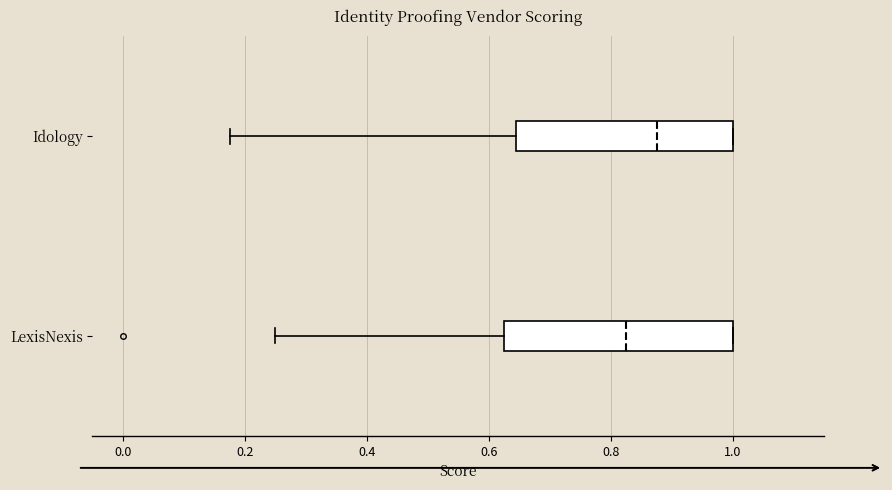

Which box's median line is the furthest to the right?

Idology